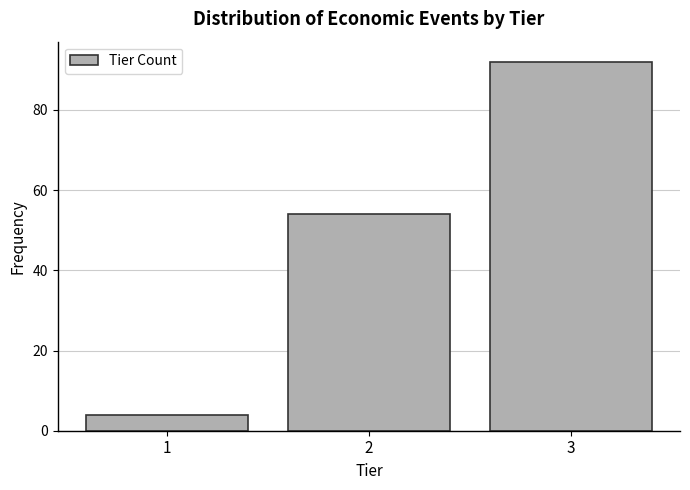

Reading right to left, transcribe all the data shown in this chart.

3=92	2=54	1=4